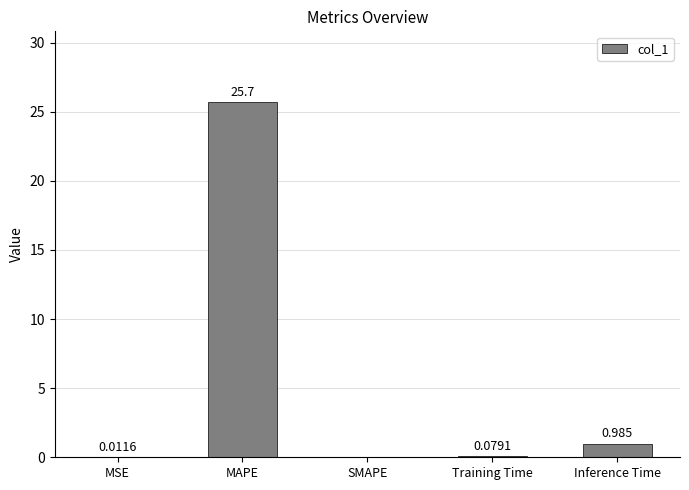

At which label is the value closest to 12?

Inference Time